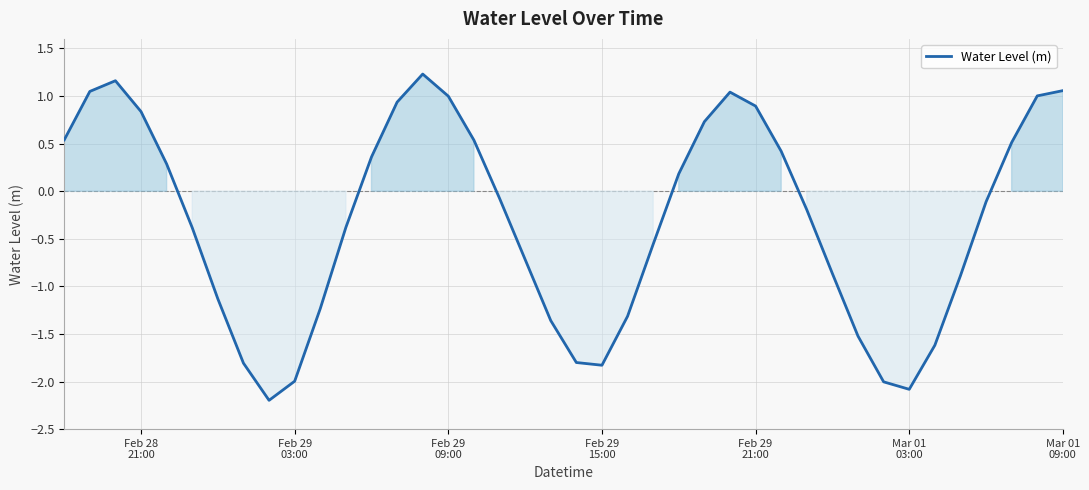

How many positive values are there?

18